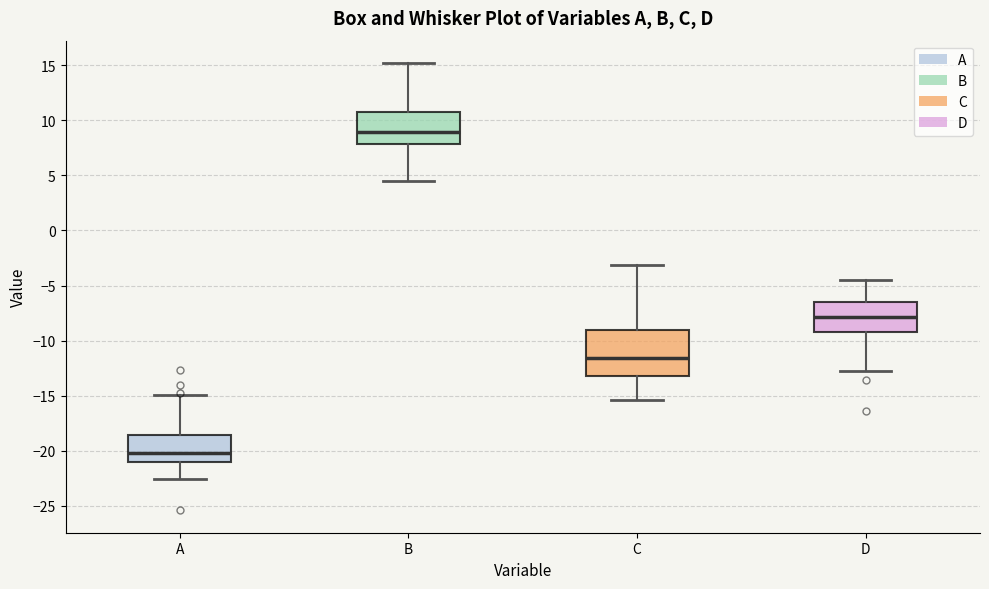

Which box's median line is the lowest?

A